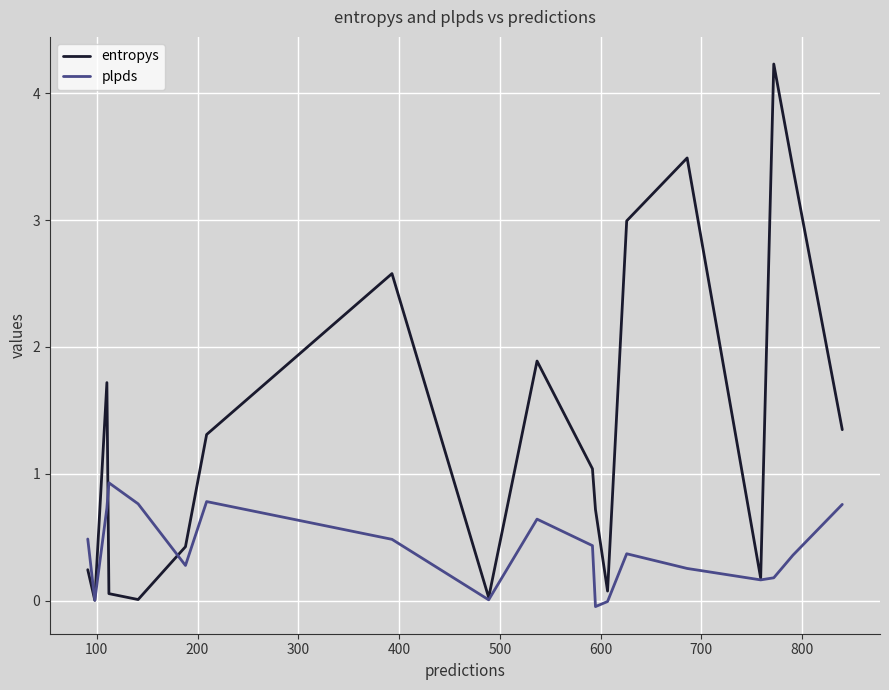

Rank the series by their average value, from highest to lowest.

entropys, plpds